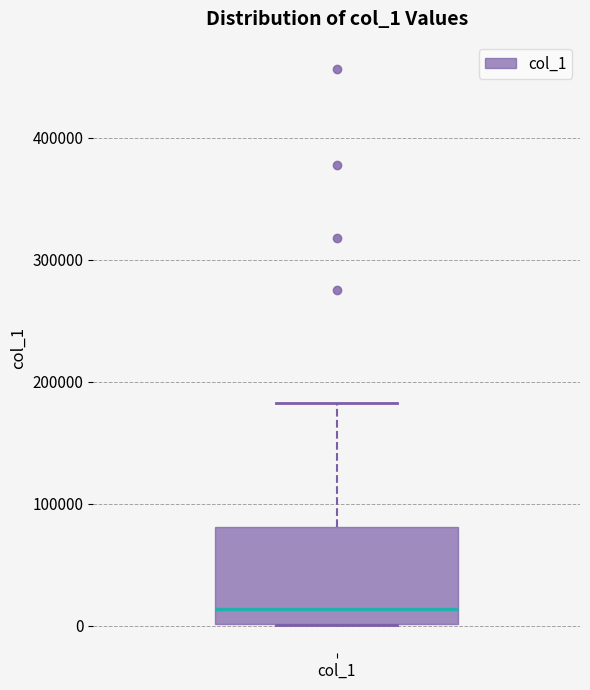

Read this box plot against the y-axis: the position of the median line, the range covered by the box, and the ends of both whiskers. The values are not printed on the chart, so give them approximately, as read against the axis.

median 10000, box 0 to 80000, whiskers 0 to 180000